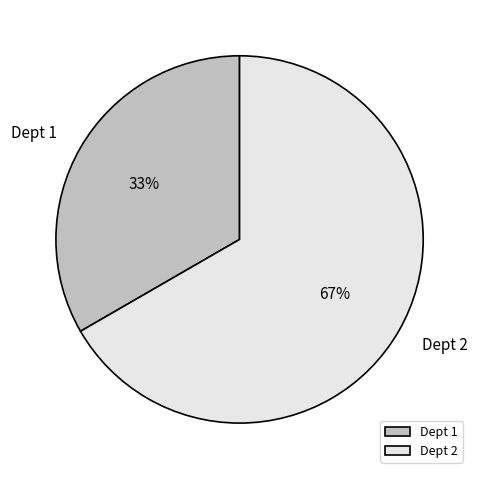

Do Dept 1 and Dept 2 together represent more than half of the pie?

Yes